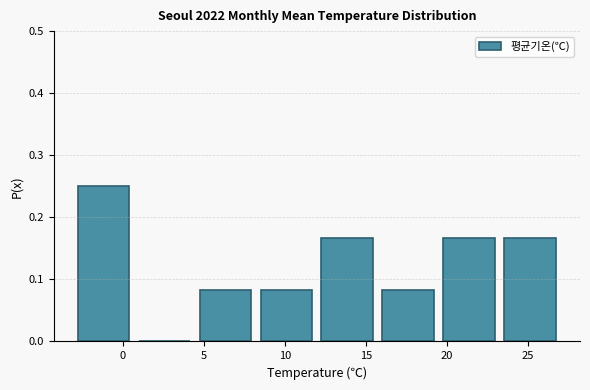

Reading left to right, transcribe this chart: for each bar, give the range it covers on the x-axis and its height. Neither the bar edges nor the heights are printed on the chart, so give them approximately, as read against the axes.

-3.0 to 1.0: 0.25
1.0 to 4.5: 0
4.5 to 8.5: 0.08
8.5 to 12.5: 0.08
12.5 to 16.0: 0.17
16.0 to 20.0: 0.08
20.0 to 23.5: 0.17
23.5 to 27.5: 0.17